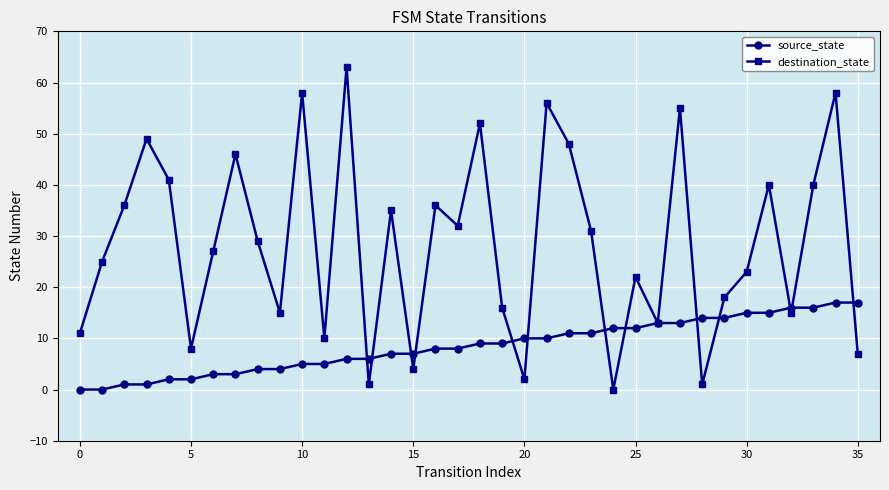

What is the difference between the maximum and minimum values in the source_state series?

17